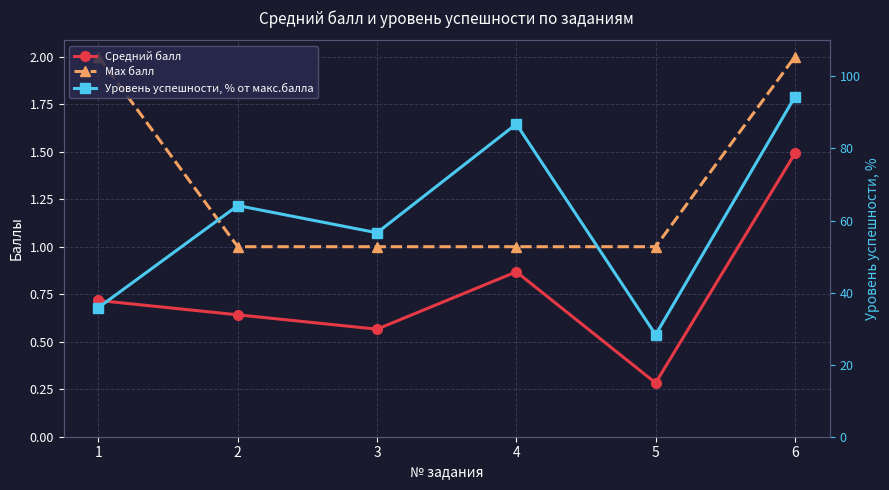

Which has a higher value, 3 or 1?

1